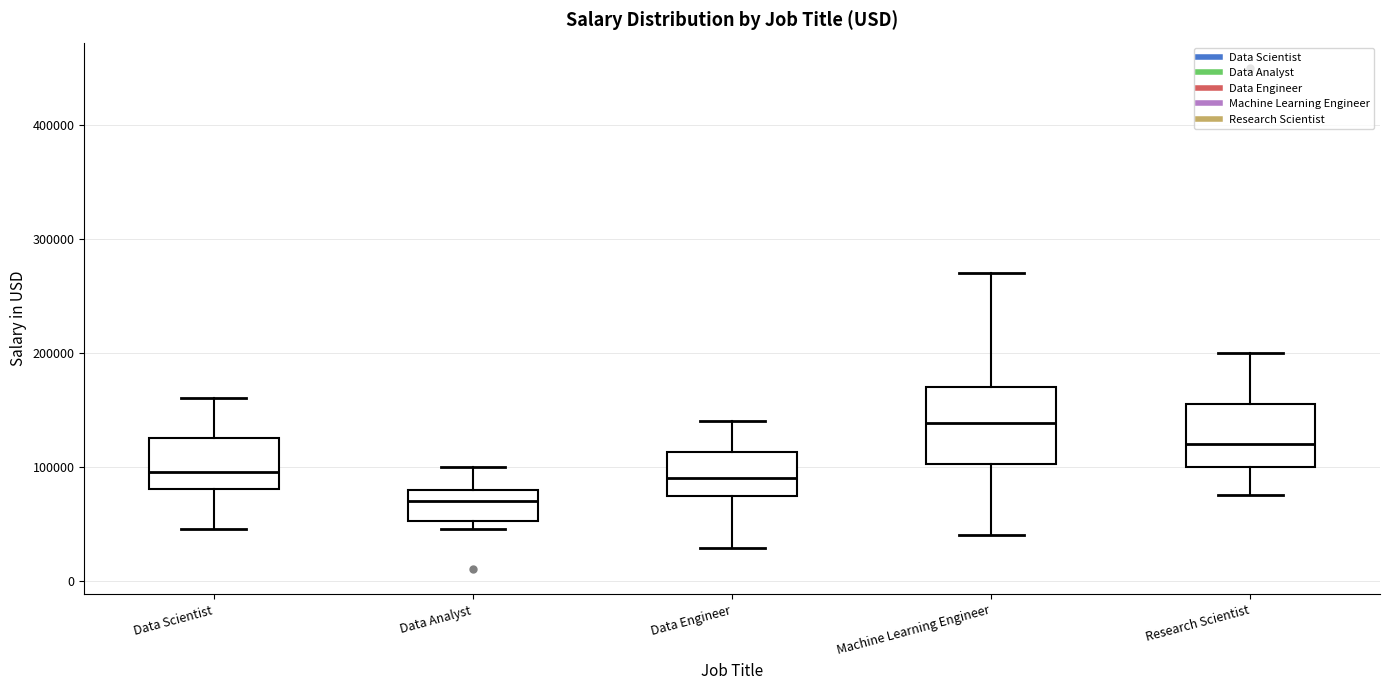

Which box has the highest median line?

Machine Learning Engineer